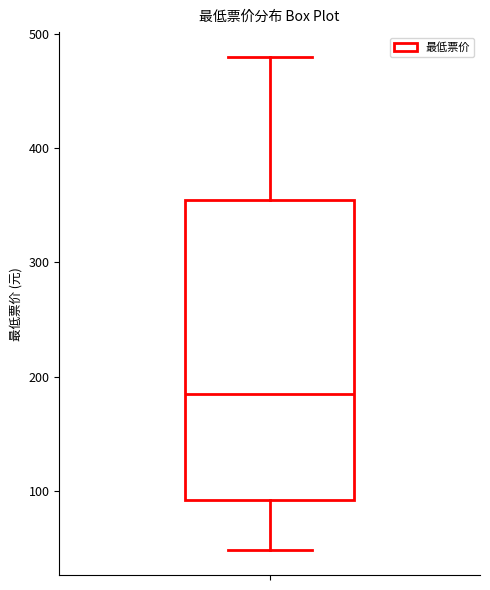

Read this box plot against the y-axis: the position of the median line, the range covered by the box, and the ends of both whiskers. The values are not printed on the chart, so give them approximately, as read against the axis.

median 180, box 90 to 360, whiskers 50 to 480